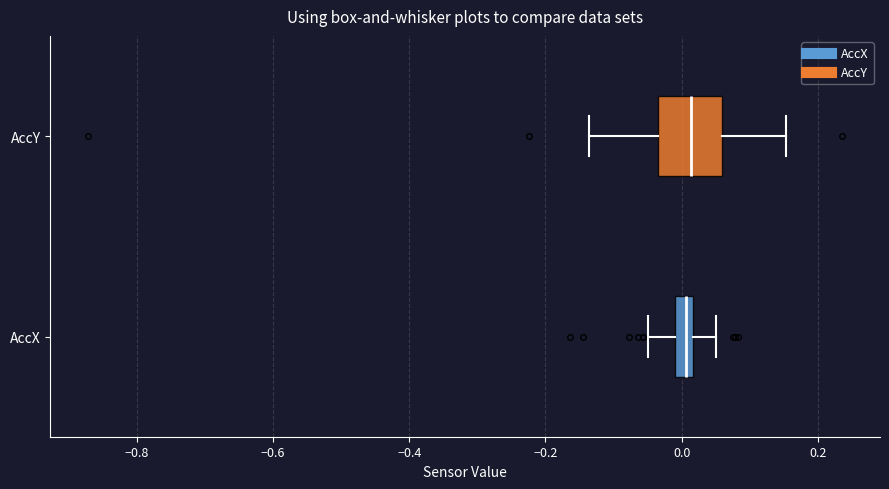

Comparing the boxes themselves (not the whiskers), which one is the widest?

AccY